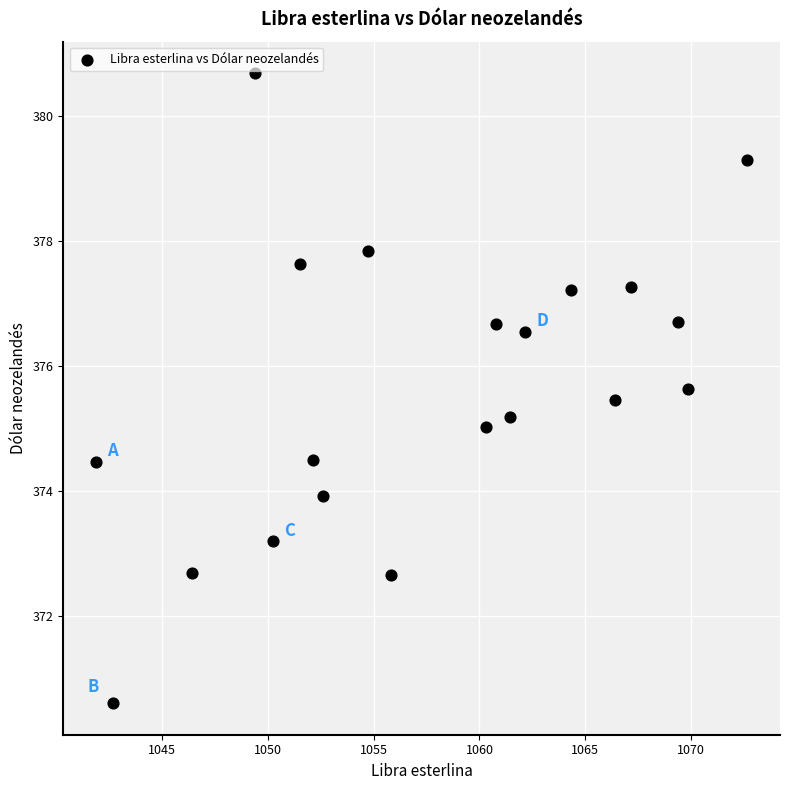

What is the range of X values (max minus min)?

30.8